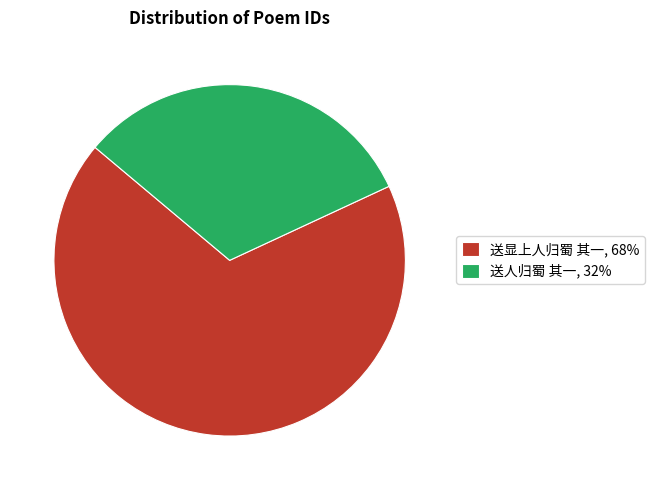

Do 送人归蜀 其一 and 送显上人归蜀 其一 together represent more than half of the pie?

Yes